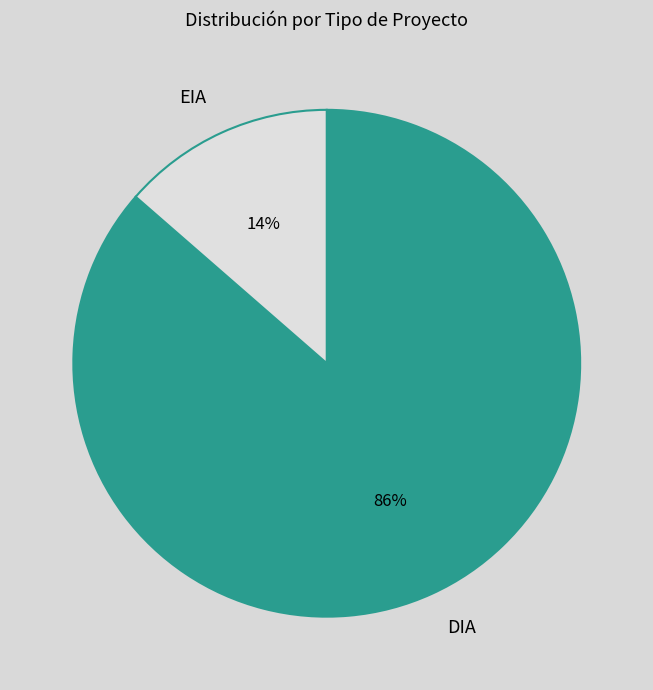

Is the sum of DIA and EIA greater than half?

Yes